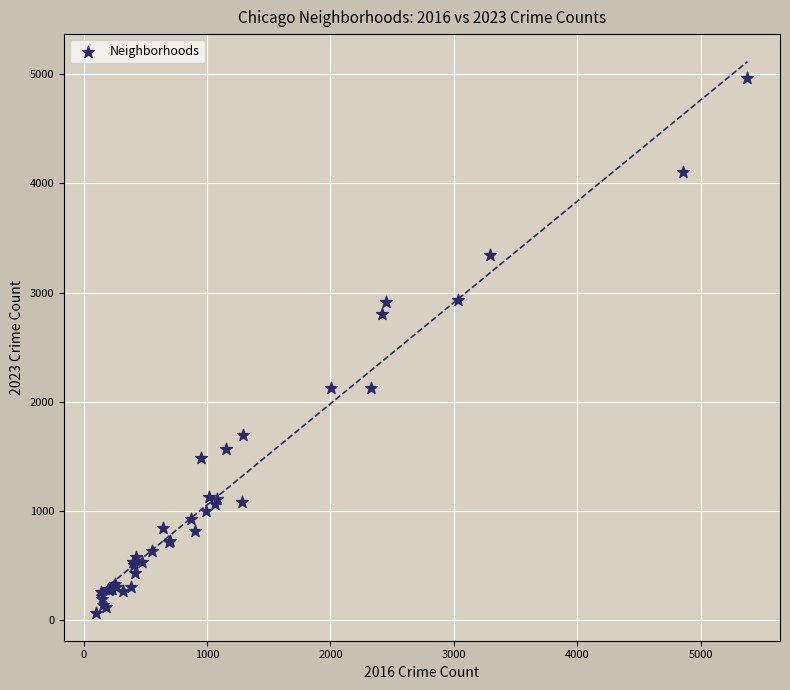

What Y value in the scatter plot is closest to 2517?

2808